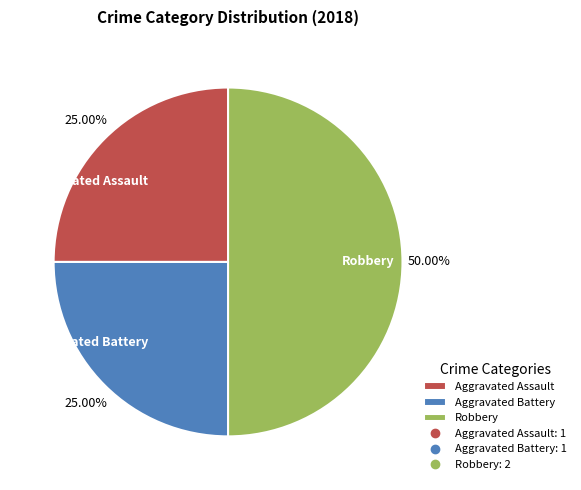

Which slice is the largest?

Robbery